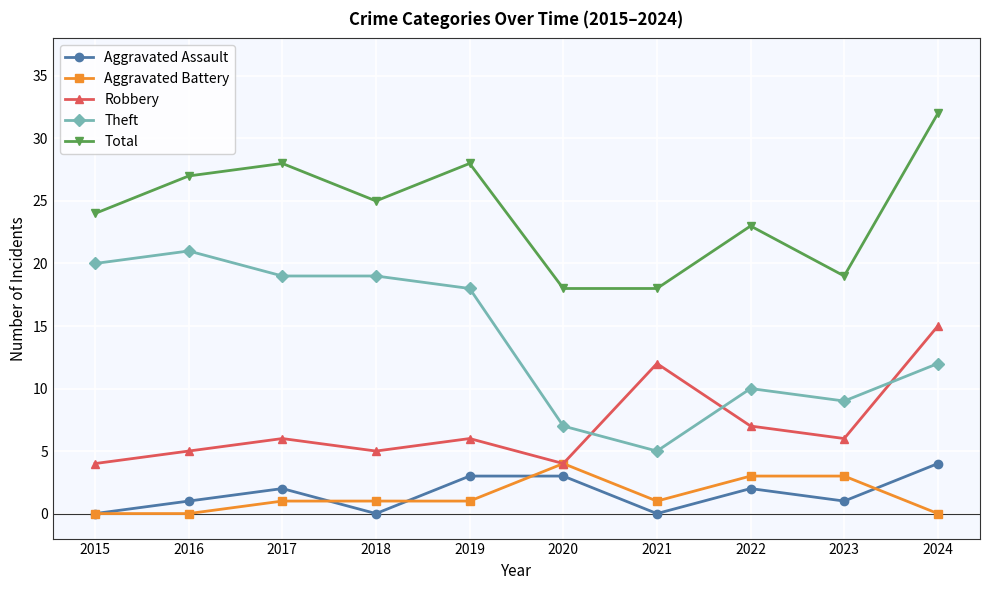

What value does the Aggravated Assault series have at 2019?

3